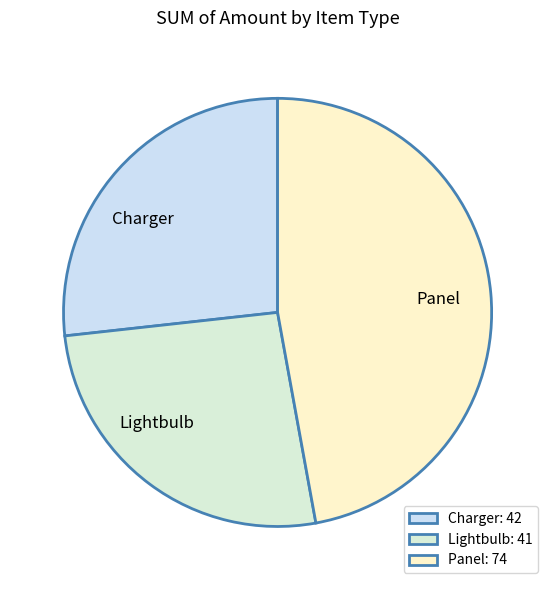

Which has a higher value, Panel or Lightbulb?

Panel